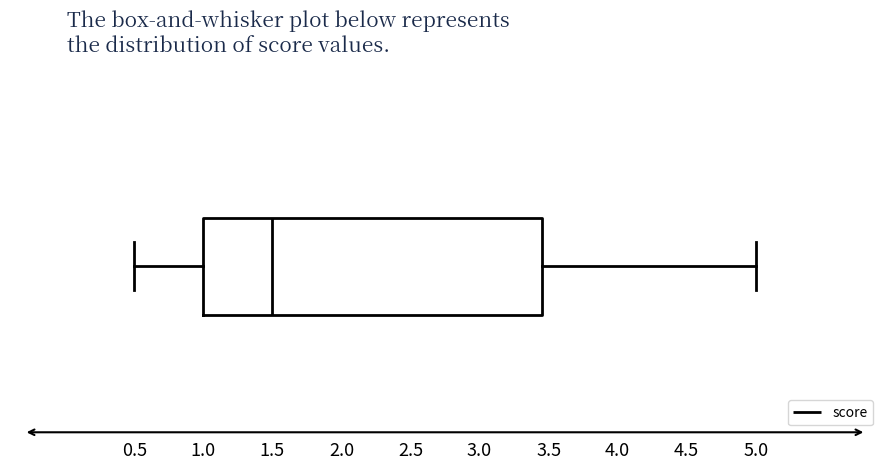

Read this box plot against the x-axis: the position of the median line, the range covered by the box, and the ends of both whiskers. The values are not printed on the chart, so give them approximately, as read against the axis.

median 1.50, box 1.00 to 3.45, whiskers 0.50 to 5.00